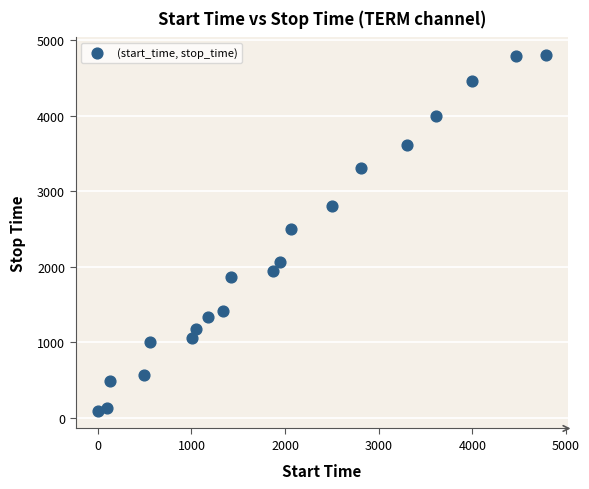

What Y value in the scatter plot is closest to 2448?

2504